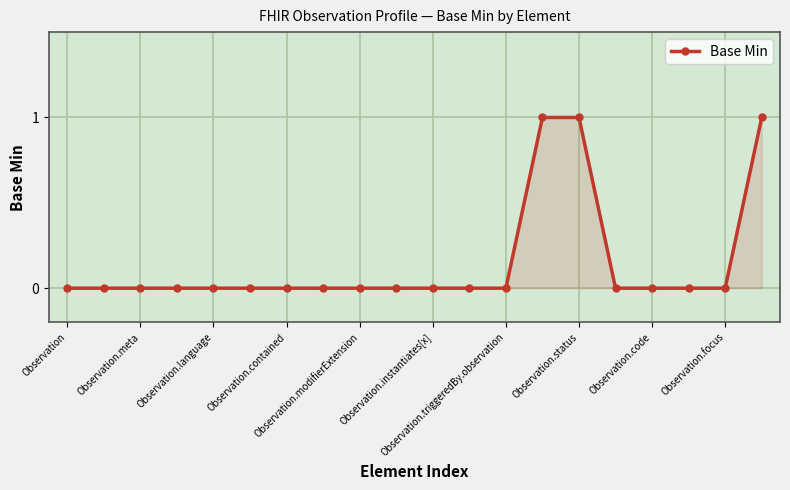

Reading right to left, transcribe all the data shown in this chart.

1	0	0	0	0	1	1	0	0	0	0	0	0	0	0	0	0	0	0	0